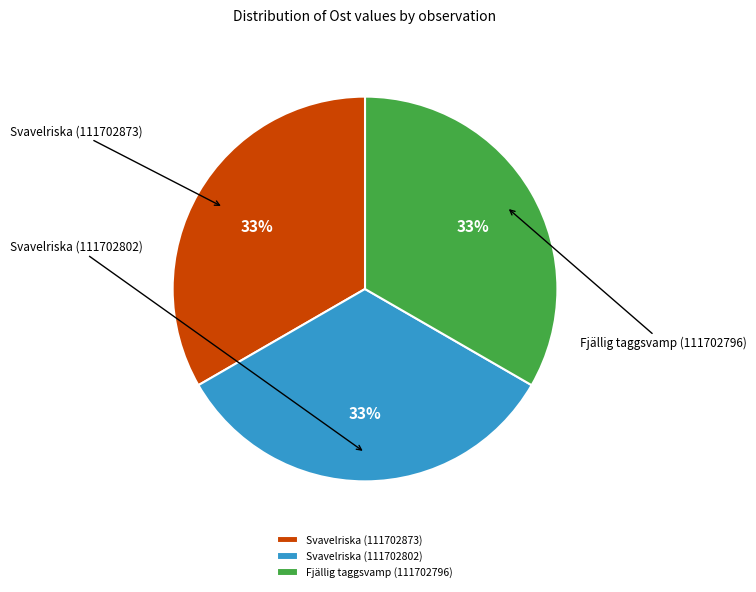

The Svavelriska (111702802) slice represents 33% of the pie. True or false?

True